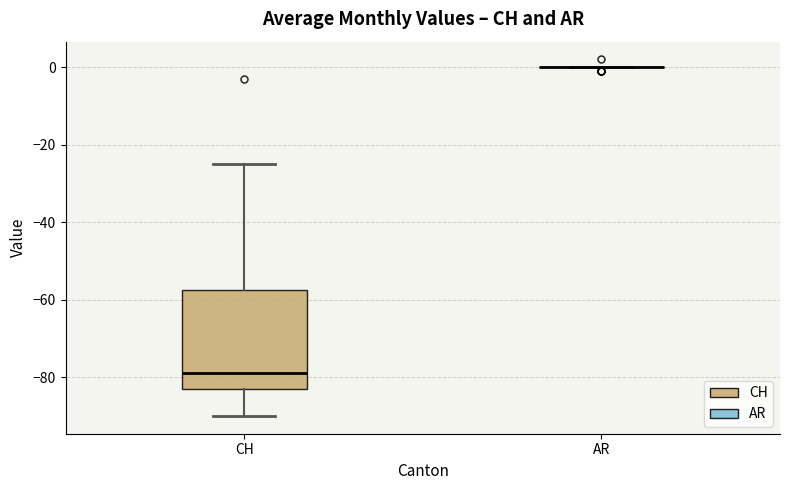

Where does the lower whisker of the box for CH end on the y-axis? The values are not printed on the chart, so give them approximately, as read against the axis.

-90